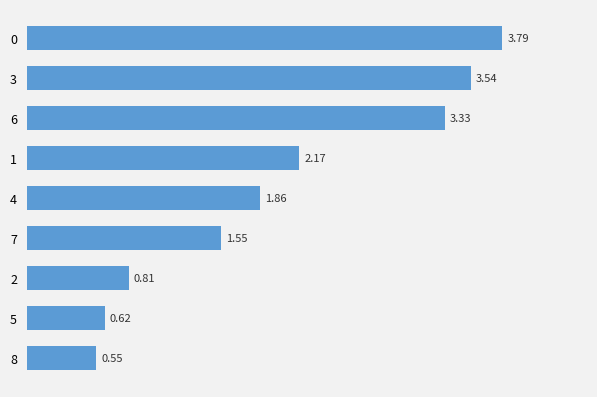

Rank the categories by value from highest to lowest.

0, 3, 6, 1, 4, 7, 2, 5, 8